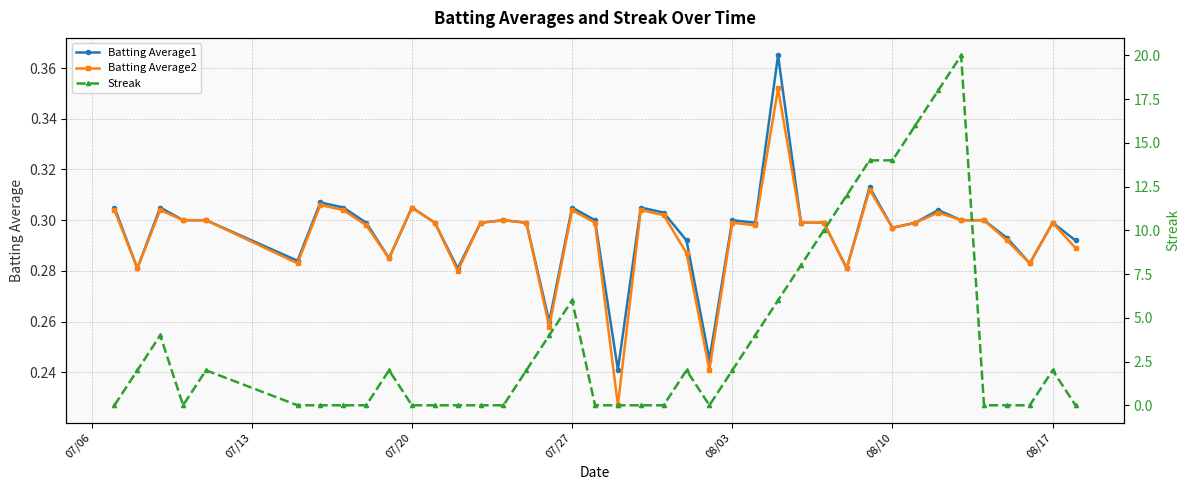

True or false: Batting Average1 has more than 0 points higher than both neighbors.

True